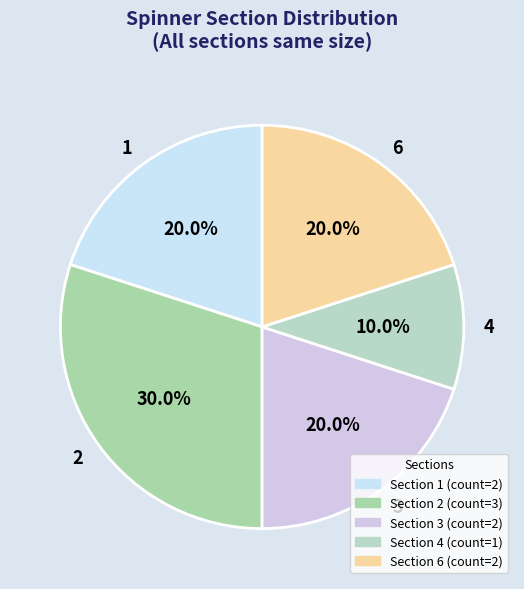

How many slices are in this pie chart?

5